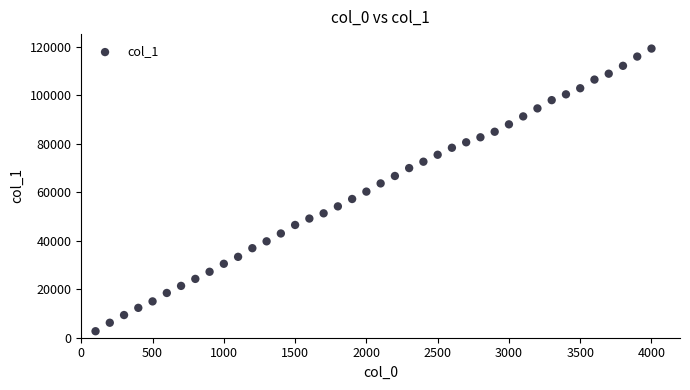

What is the range of X values (max minus min)?

3900